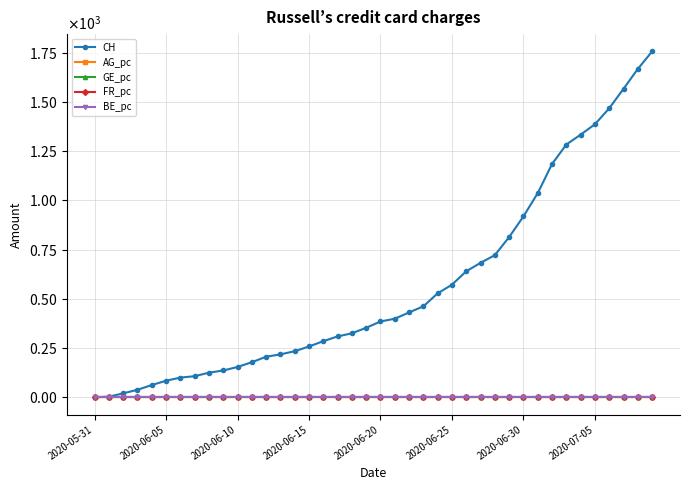

Is this an area chart (filled region under the line)?

No